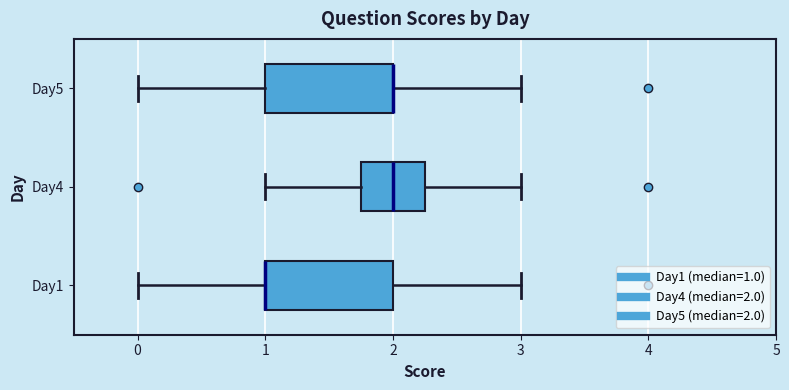

Reading bottom to top, read every box against the x-axis: the position of its median line, the range the box covers, and the ends of its whiskers. The values are not printed on the chart, so give them approximately, as read against the axis.

Day1: median 1.0 (drawn on the box's left edge), box 1.0 to 2.0, whiskers 0.0 to 3.0
Day4: median 2.0, box 1.8 to 2.3, whiskers 1.0 to 3.0
Day5: median 2.0 (drawn on the box's right edge), box 1.0 to 2.0, whiskers 0.0 to 3.0